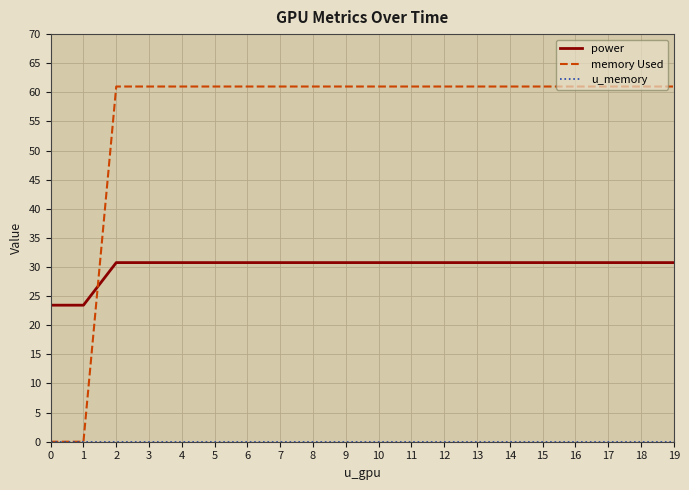

What is the difference between the maximum and minimum values in the memory Used series?

61.0